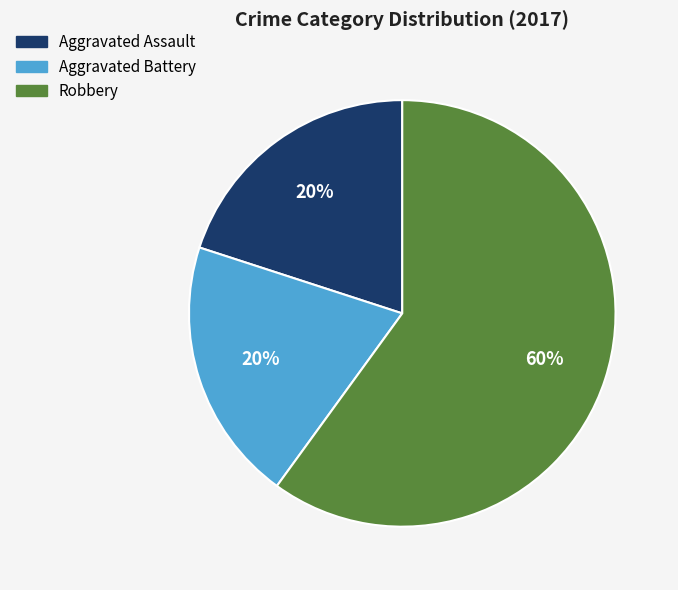

What percentage is the Robbery slice, to the nearest percent?

60%